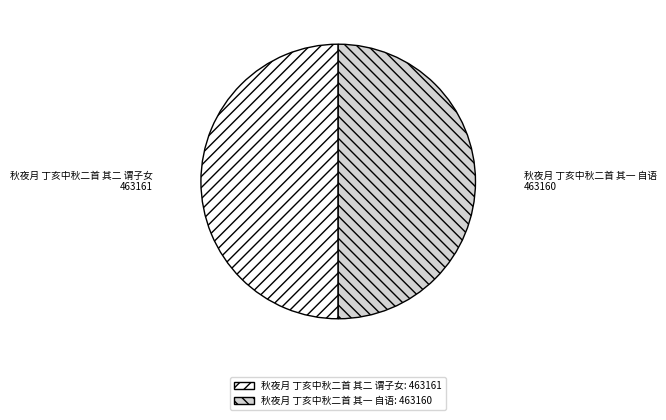

True or false: 秋夜月 丁亥中秋二首 其二 谓子女 accounts for 39% of the total.

False